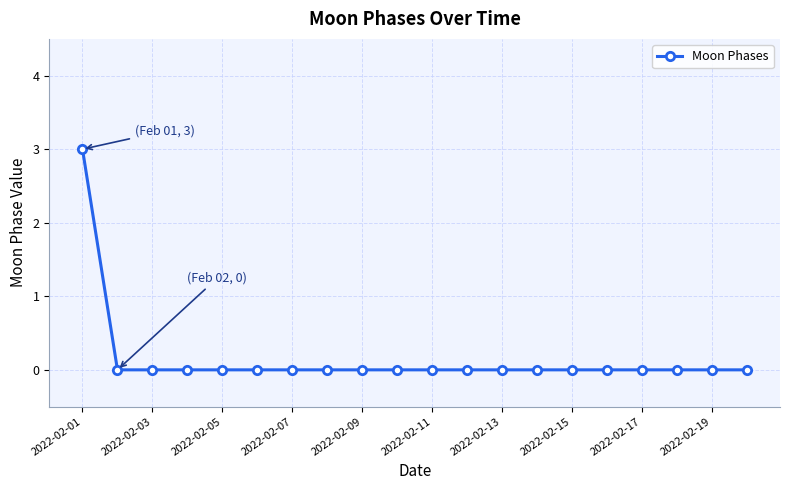

What is the greatest value displayed?

3